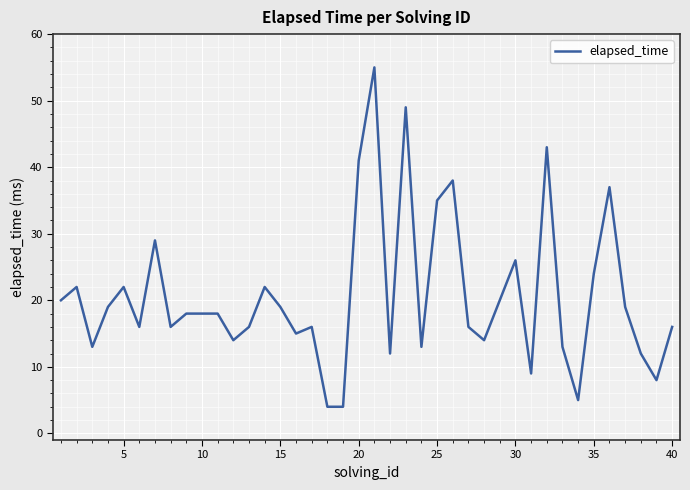

How many lines are shown in the chart?

1